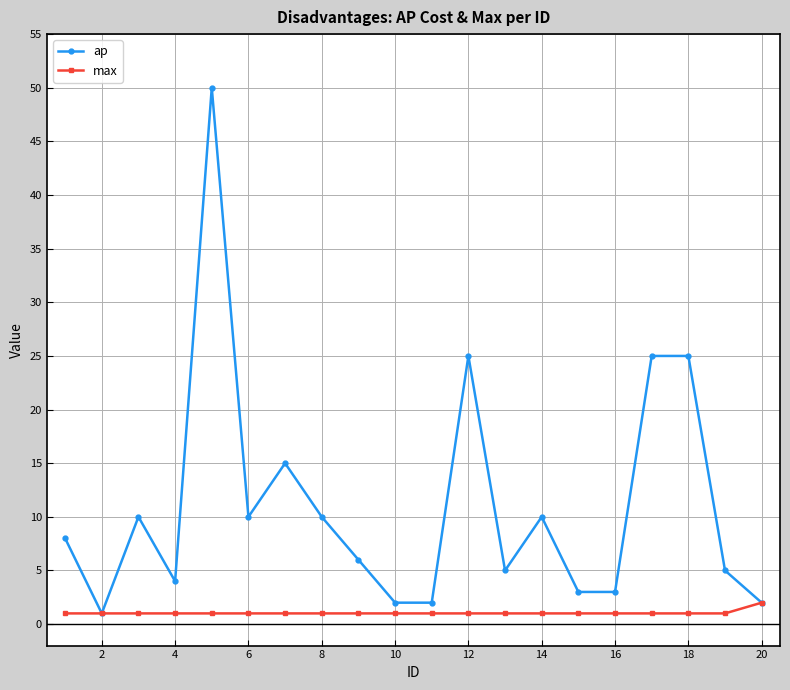

Count the number of categories in the chart.

20